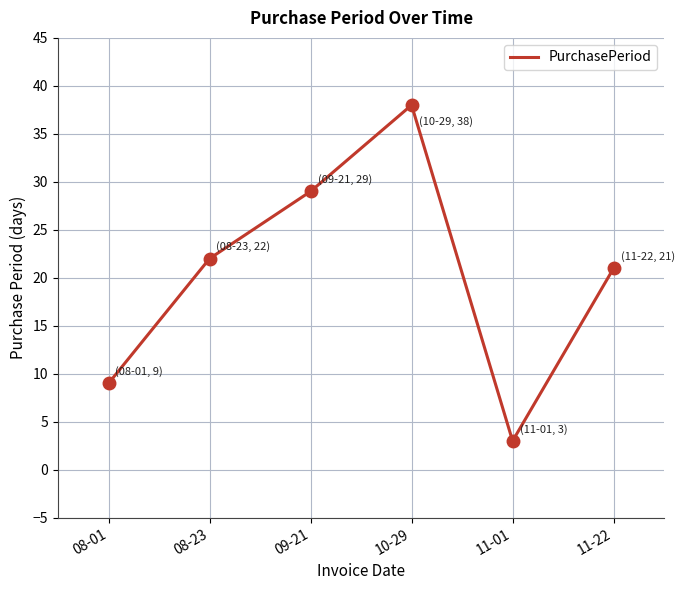

What position from the right is 11-01?

2